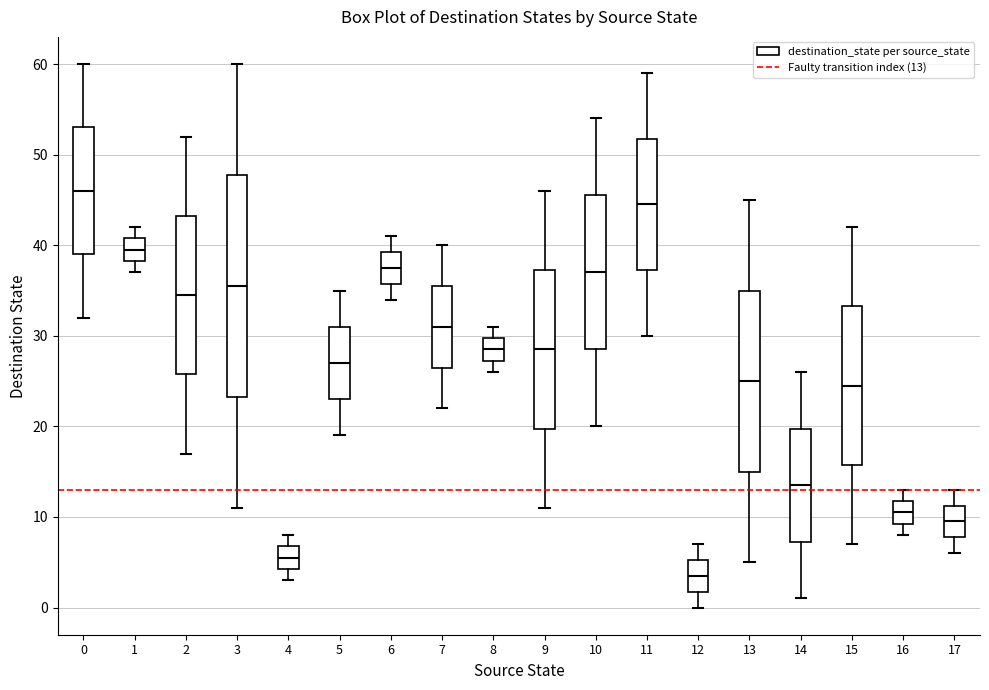

Reading left to right, read every box against the y-axis: the position of its median line, the range the box covers, and the ends of its whiskers. The values are not printed on the chart, so give them approximately, as read against the axis.

0: median 46, box 39 to 53, whiskers 32 to 60
1: median 40, box 38 to 41, whiskers 37 to 42
2: median 35, box 26 to 43, whiskers 17 to 52
3: median 36, box 23 to 48, whiskers 11 to 60
4: median 6, box 4 to 7, whiskers 3 to 8
5: median 27, box 23 to 31, whiskers 19 to 35
6: median 38, box 36 to 39, whiskers 34 to 41
7: median 31, box 27 to 36, whiskers 22 to 40
8: median 29, box 27 to 30, whiskers 26 to 31
9: median 29, box 20 to 37, whiskers 11 to 46
10: median 37, box 29 to 46, whiskers 20 to 54
11: median 45, box 37 to 52, whiskers 30 to 59
12: median 4, box 2 to 5, whiskers 0 to 7
13: median 25, box 15 to 35, whiskers 5 to 45
14: median 14, box 7 to 20, whiskers 1 to 26
15: median 25, box 16 to 33, whiskers 7 to 42
16: median 11, box 9 to 12, whiskers 8 to 13
17: median 10, box 8 to 11, whiskers 6 to 13